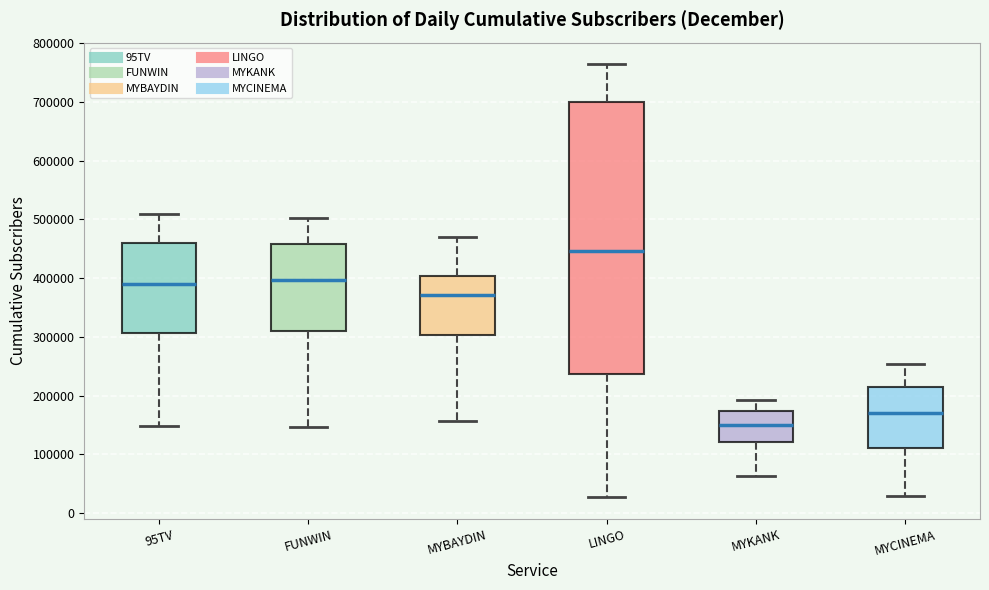

Which box's median line is the lowest?

MYKANK